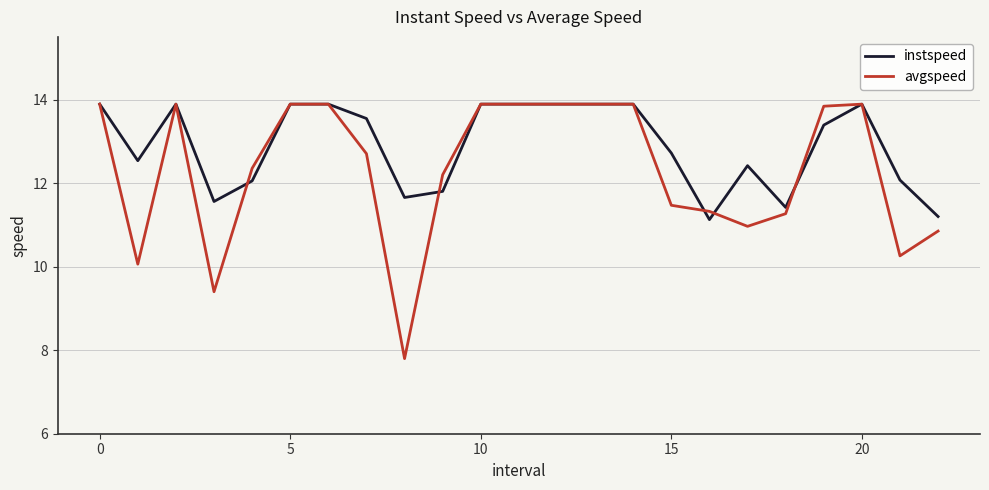

Which series has the largest range (max minus min)?

avgspeed